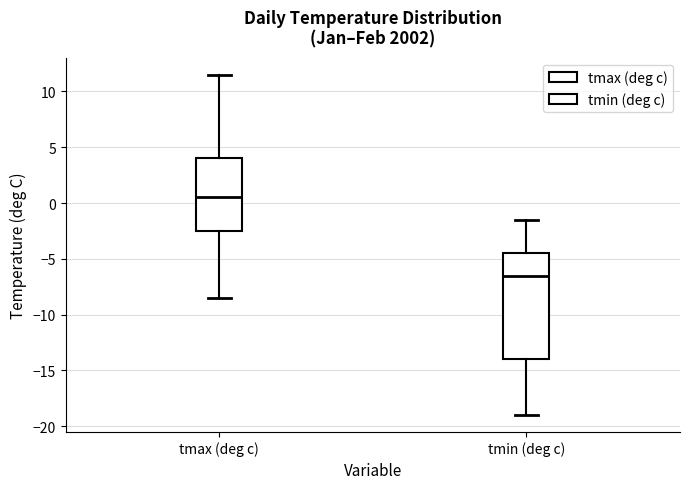

Reading left to right, transcribe this box plot: for each box, give where its median line is, the range the box spans, and where its two whiskers end, as read against the y-axis. The values are not printed on the chart, so give them approximately, as read against the axis.

tmax (deg c): median 0.5, box -2.5 to 4.0, whiskers -8.5 to 11.5
tmin (deg c): median -6.5, box -14.0 to -4.5, whiskers -19.0 to -1.5